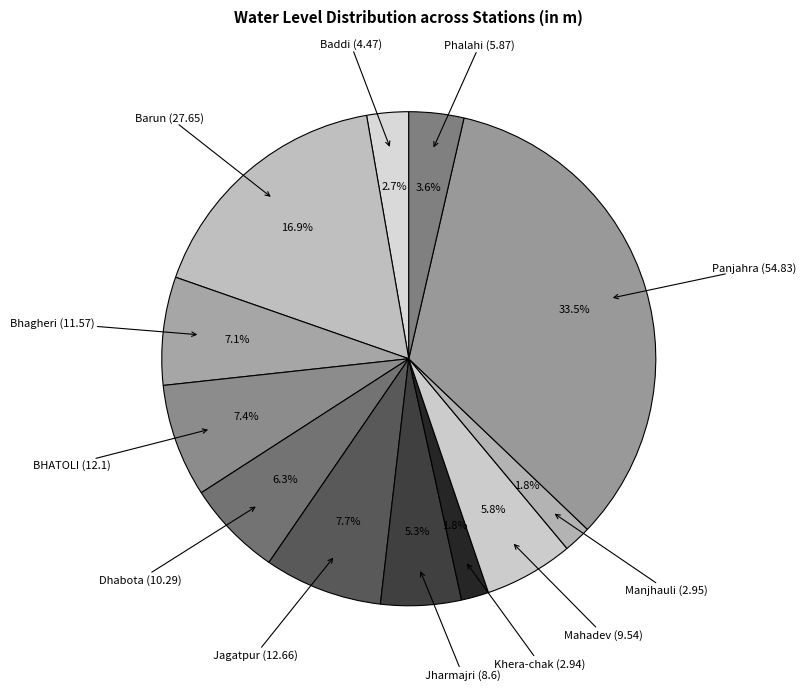

Which category has the biggest portion of the pie?

Panjahra